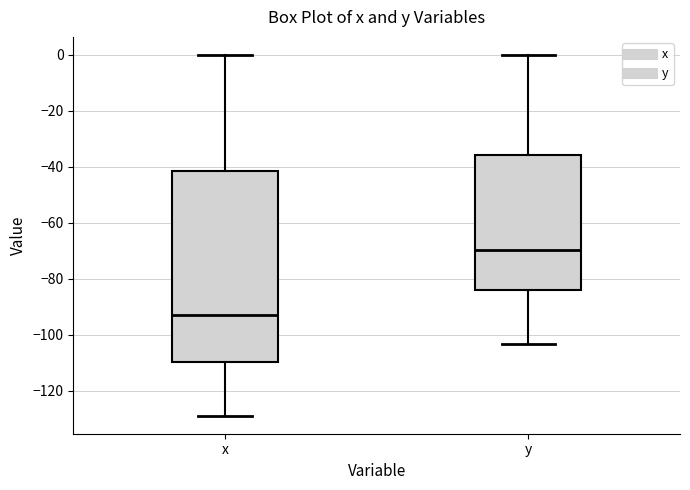

Where does the lower whisker of the box for y end on the y-axis? The values are not printed on the chart, so give them approximately, as read against the axis.

-104